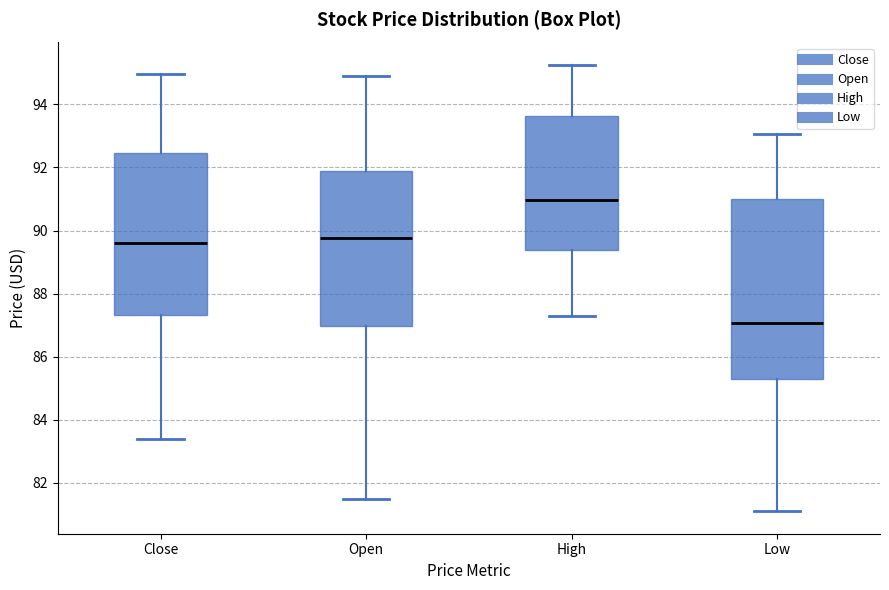

Reading left to right, read every box against the y-axis: the position of its median line, the range the box covers, and the ends of its whiskers. The values are not printed on the chart, so give them approximately, as read against the axis.

Close: median 89.6, box 87.4 to 92.4, whiskers 83.4 to 95.0
Open: median 89.8, box 87.0 to 91.8, whiskers 81.6 to 95.0
High: median 91.0, box 89.4 to 93.6, whiskers 87.2 to 95.2
Low: median 87.0, box 85.2 to 91.0, whiskers 81.0 to 93.0